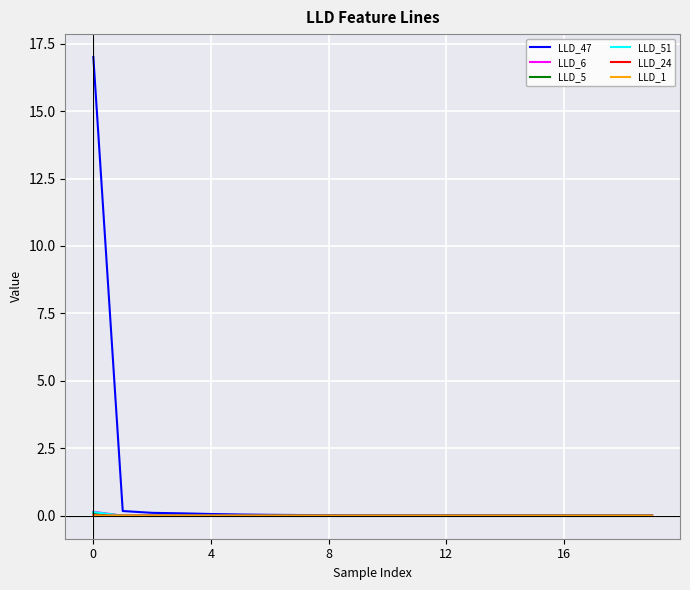

What is the highest value of the LLD_47 series?

17.0